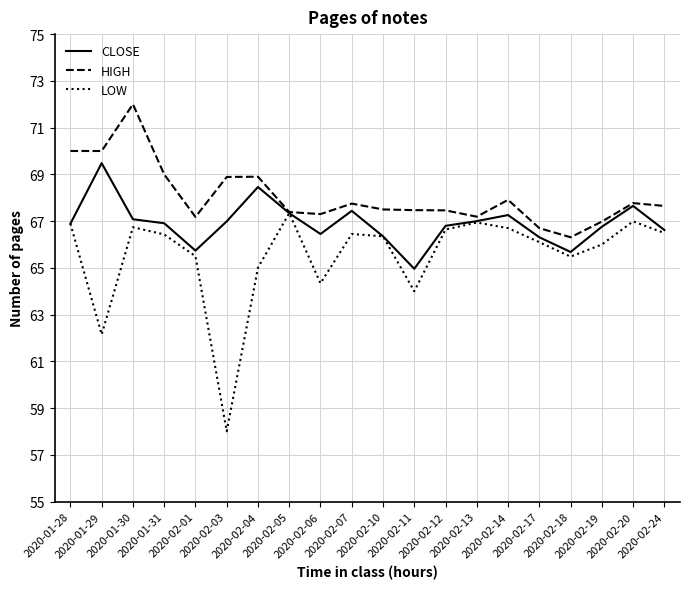

Where is the first local maximum for HIGH?

2020-01-30